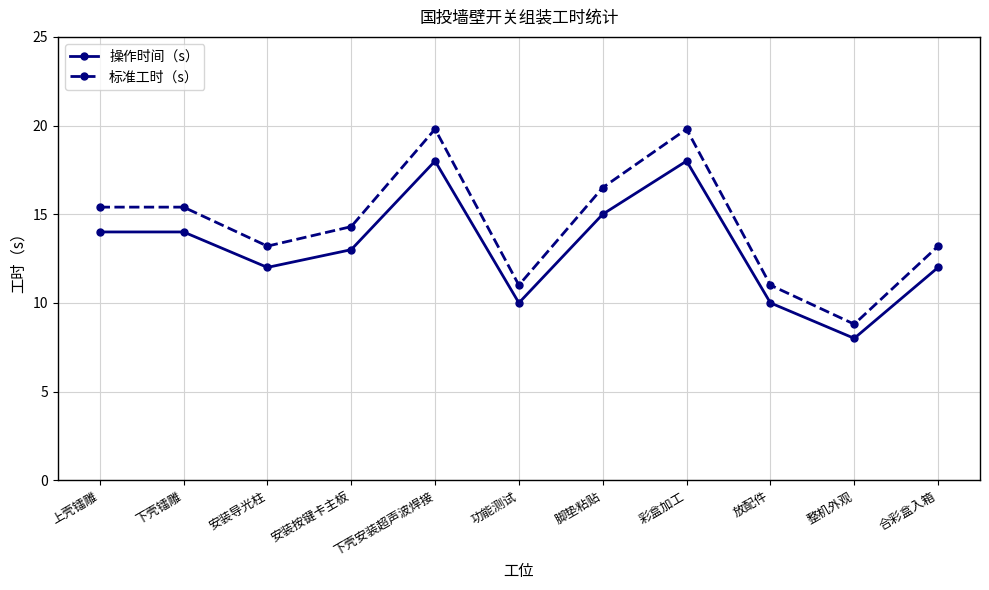

At which category does 标准工时（s） reach its first local valley?

安装导光柱